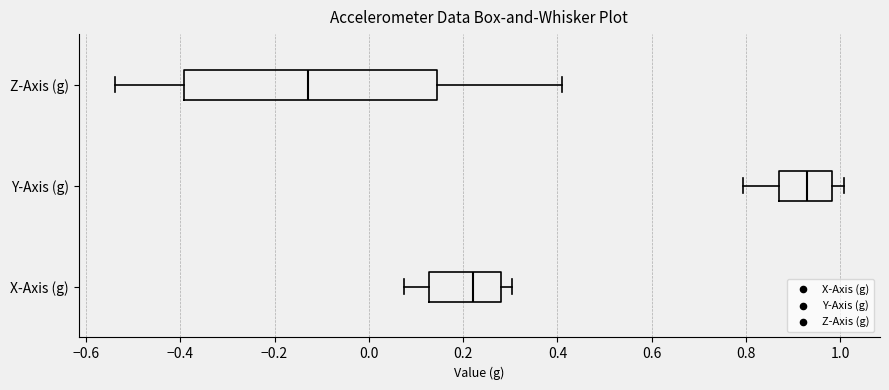

Reading bottom to top, read every box against the x-axis: the position of its median line, the range the box covers, and the ends of its whiskers. The values are not printed on the chart, so give them approximately, as read against the axis.

X-Axis (g): median 0.22, box 0.12 to 0.28, whiskers 0.08 to 0.30
Y-Axis (g): median 0.92, box 0.86 to 0.98, whiskers 0.80 to 1.00
Z-Axis (g): median -0.12, box -0.40 to 0.14, whiskers -0.54 to 0.42